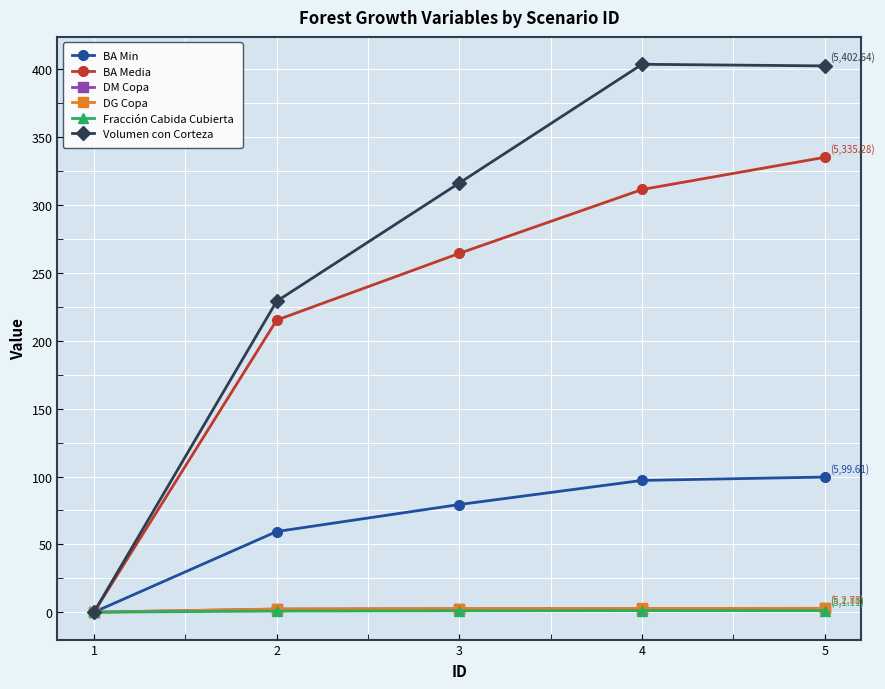

At which category is the sum across all series the highest?

5